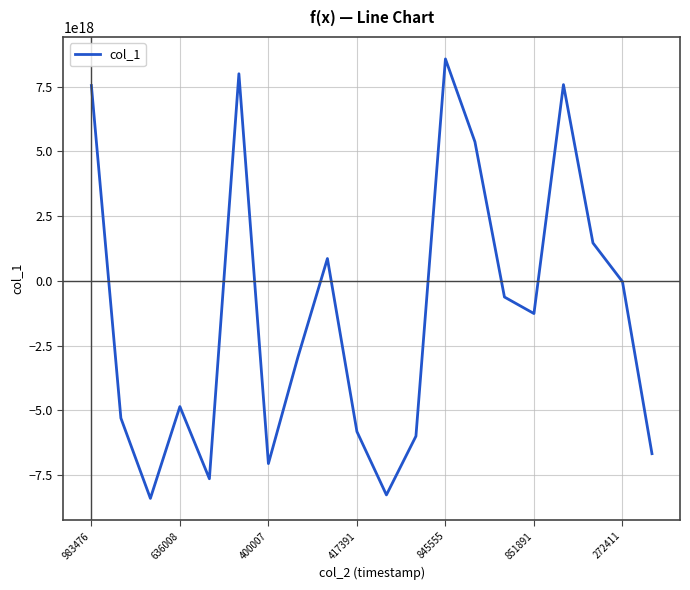

Is this an area chart (filled region under the line)?

No